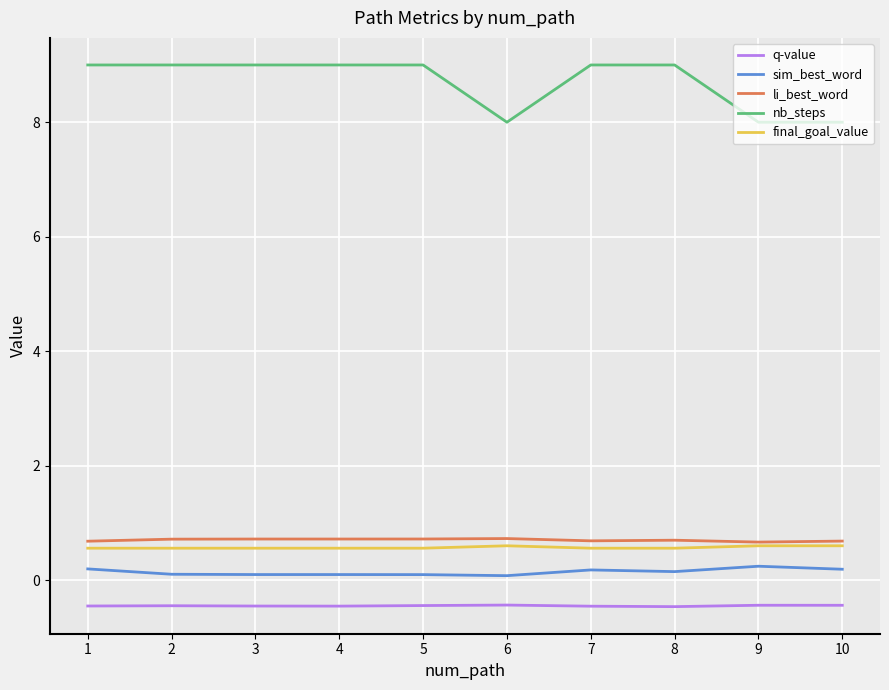

Which series has the widest spread of values?

nb_steps